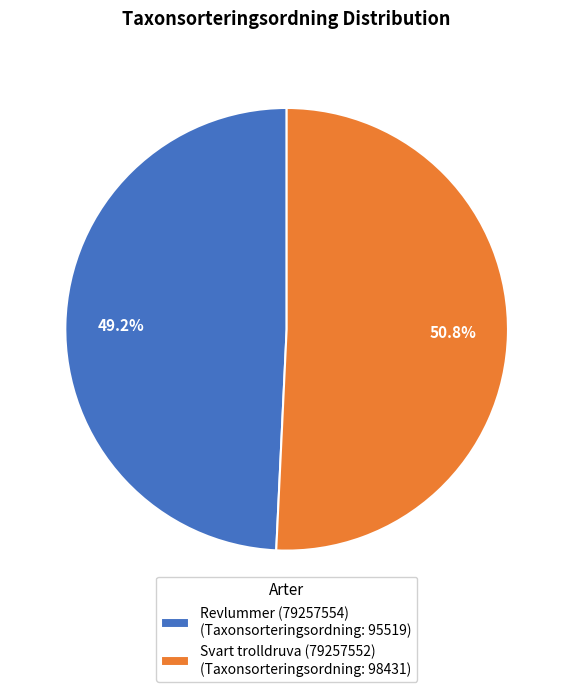

What percentage do Revlummer (79257554) and Svart trolldruva (79257552) together represent?

100.0%